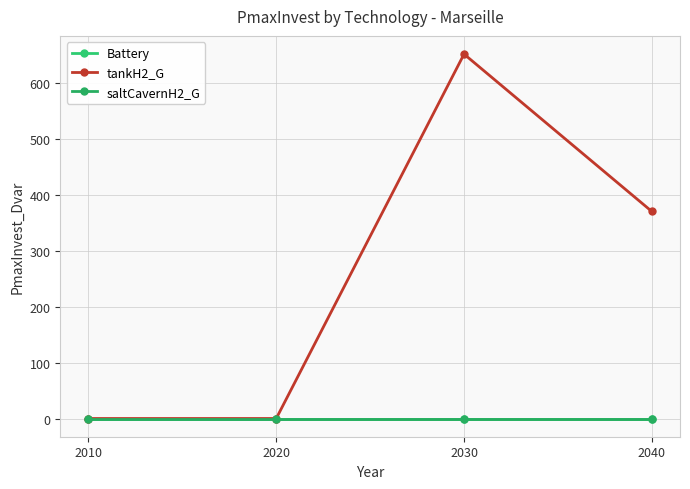

Reading left to right, list all the values displayed in this chart.

Battery: 2010=0.0	2020=0.0	2030=0.0	2040=0.0
tankH2_G: 2010=0.0	2020=0.0	2030=651.7	2040=370.3
saltCavernH2_G: 2010=0.0	2020=0.0	2030=0.0	2040=0.0